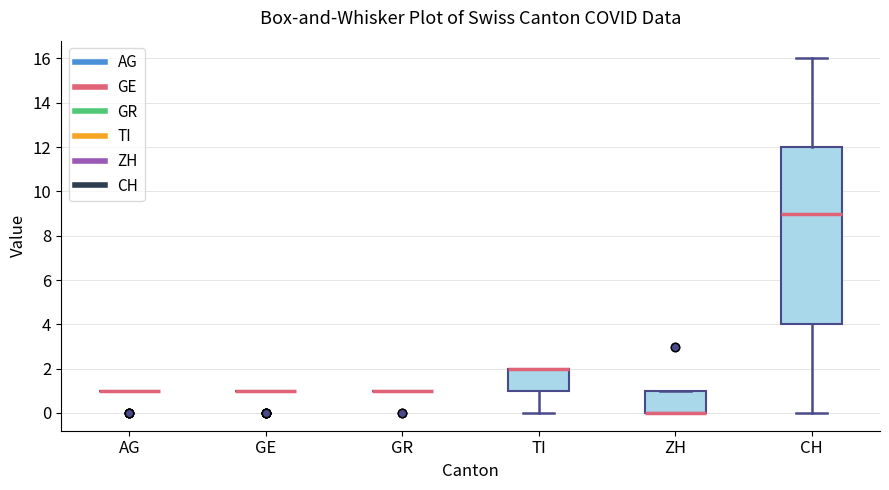

Reading left to right, read every box against the y-axis: the position of its median line, the range the box covers, and the ends of its whiskers. The values are not printed on the chart, so give them approximately, as read against the axis.

AG: box collapsed to a line at 1, whiskers 1 to 1
GE: box collapsed to a line at 1, whiskers 1 to 1
GR: box collapsed to a line at 1, whiskers 1 to 1
TI: median 2 (drawn on the box's upper edge), box 1 to 2, whiskers 0 to 2
ZH: median 0 (drawn on the box's lower edge), box 0 to 1, whiskers 0 to 1
CH: median 9, box 4 to 12, whiskers 0 to 16